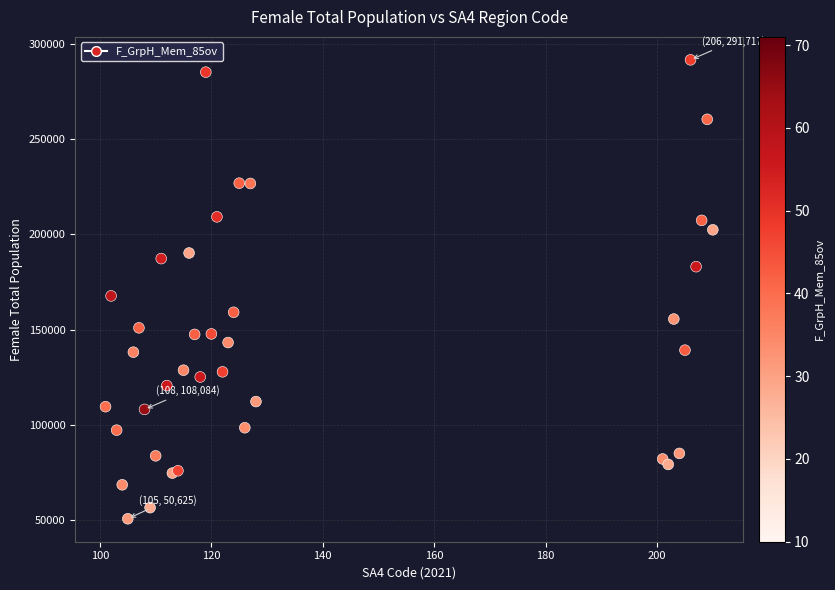

What Y value in the scatter plot is closest to 171171?

167699